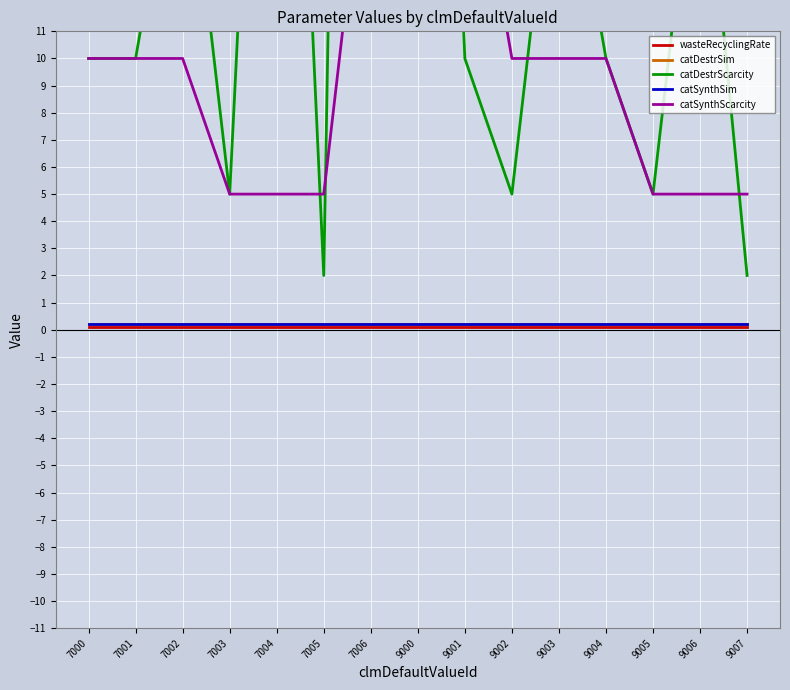

How many data points in catDestrScarcity are above 10?

6